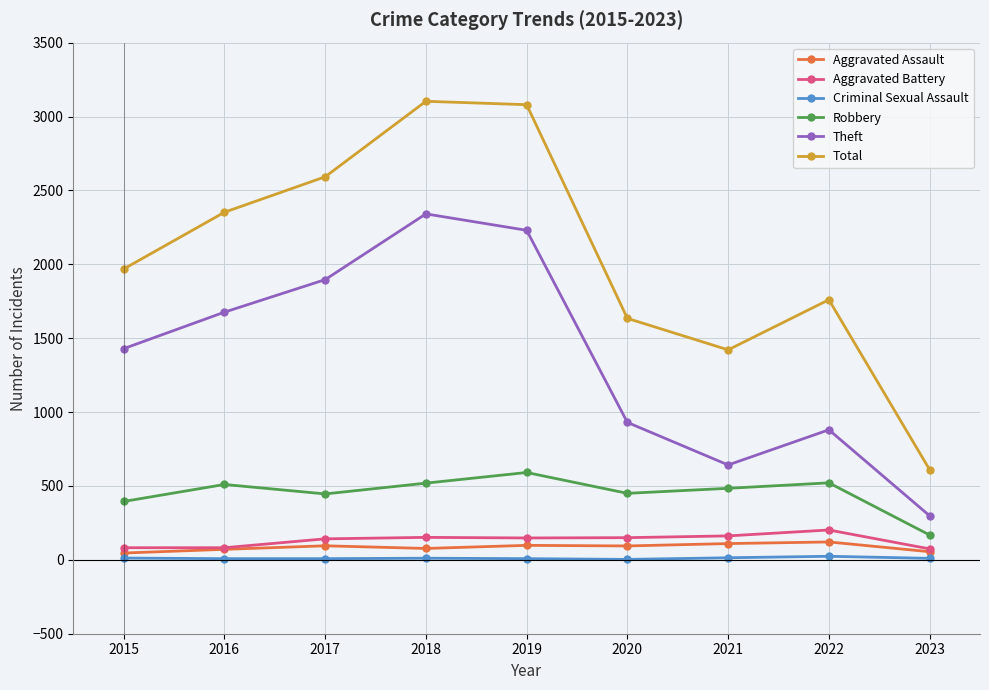

Is the value of Aggravated Assault at 2015 greater than the value of Total at 2023?

No